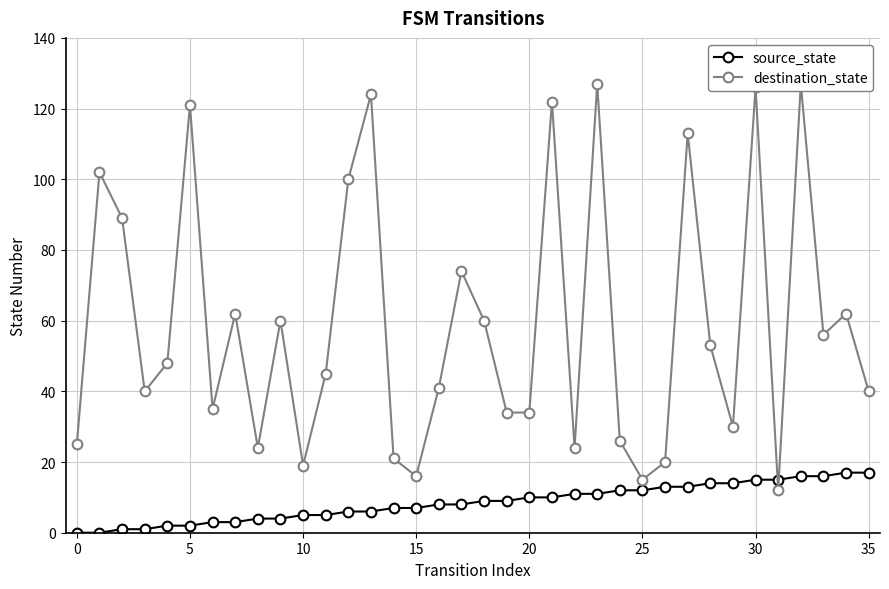

The source_state series shows 15 at 20. True or false?

False